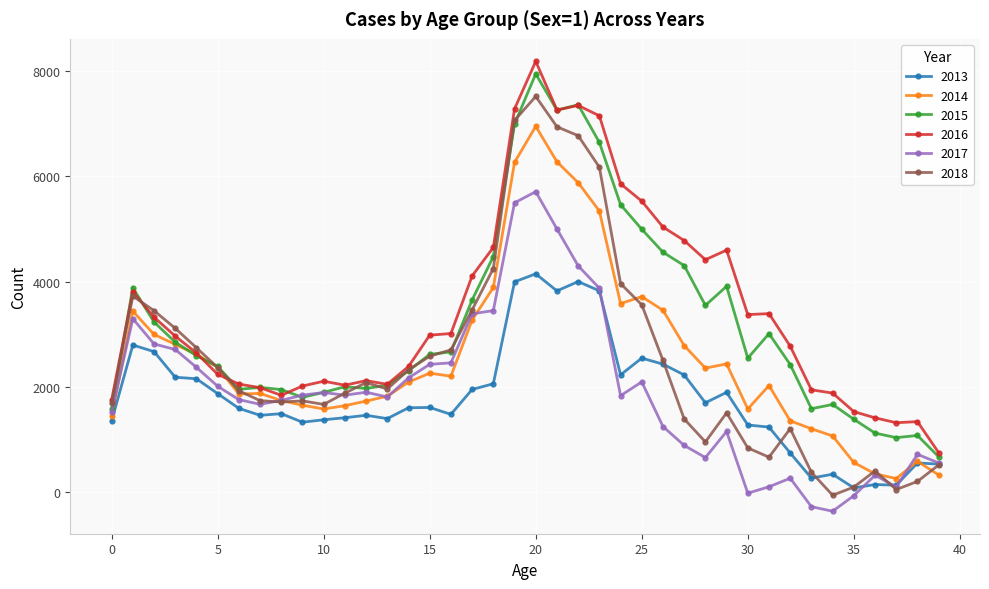

Which series has the widest spread of values?

2018